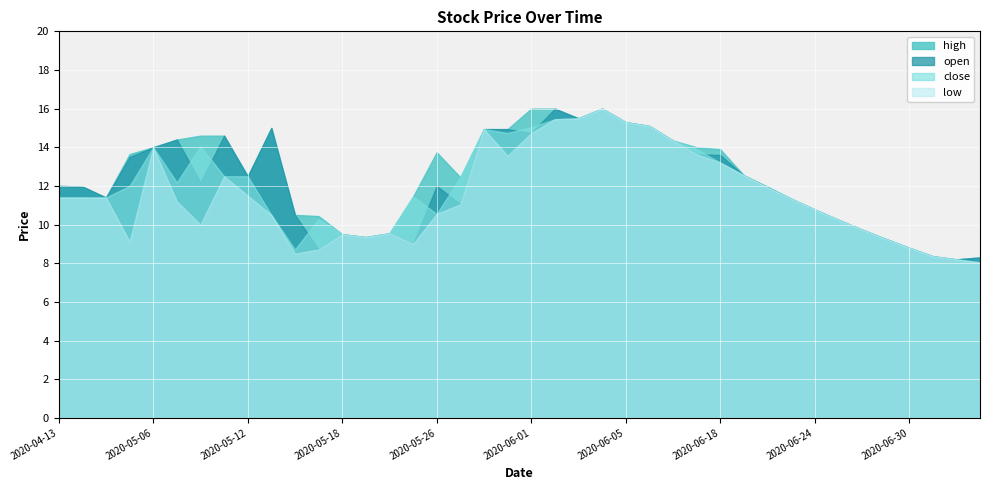

What value does the open series have at 2020-05-26?

12.0